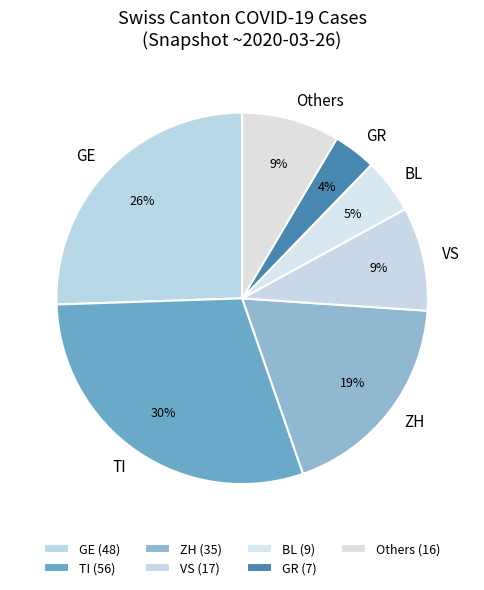

To the nearest percent, what portion does VS represent?

9%